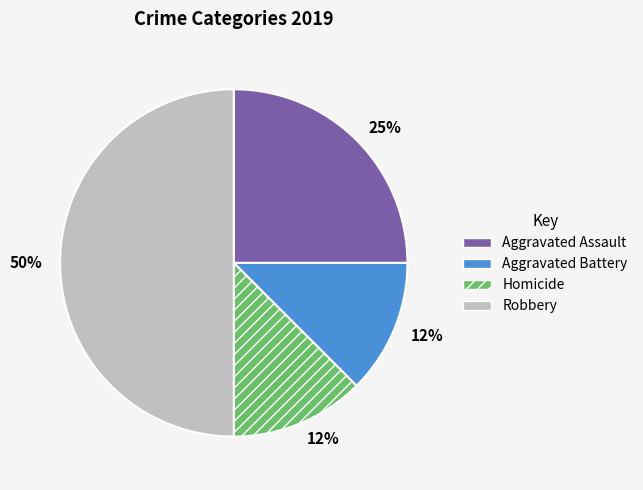

Do Robbery and Aggravated Assault together represent more than half of the pie?

Yes